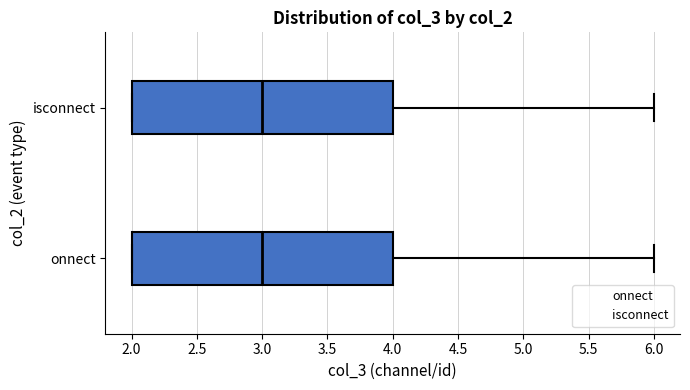

Reading bottom to top, transcribe this box plot: for each box, give where its median line is, the range the box spans, and where its two whiskers end, as read against the x-axis. The values are not printed on the chart, so give them approximately, as read against the axis.

onnect: median 3, box 2 to 4, whiskers 2 to 6
isconnect: median 3, box 2 to 4, whiskers 2 to 6